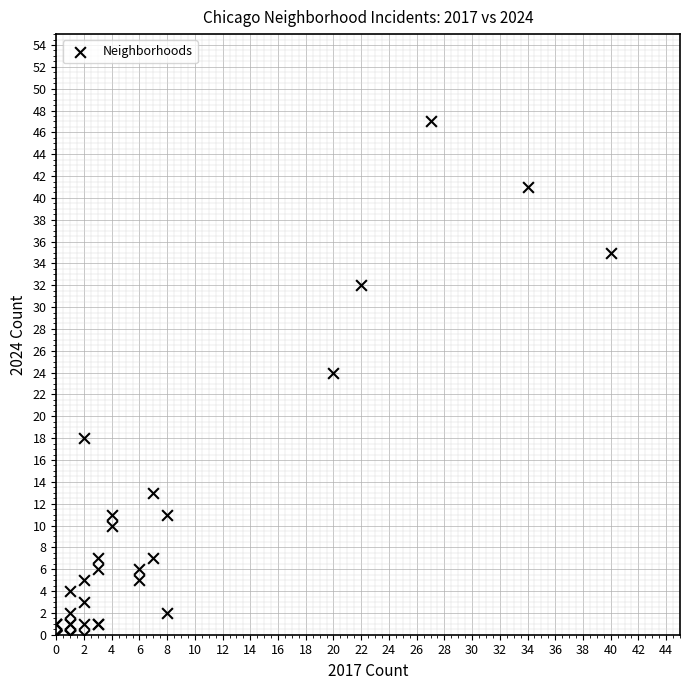

What Y value in the scatter plot is closest to 23?

24